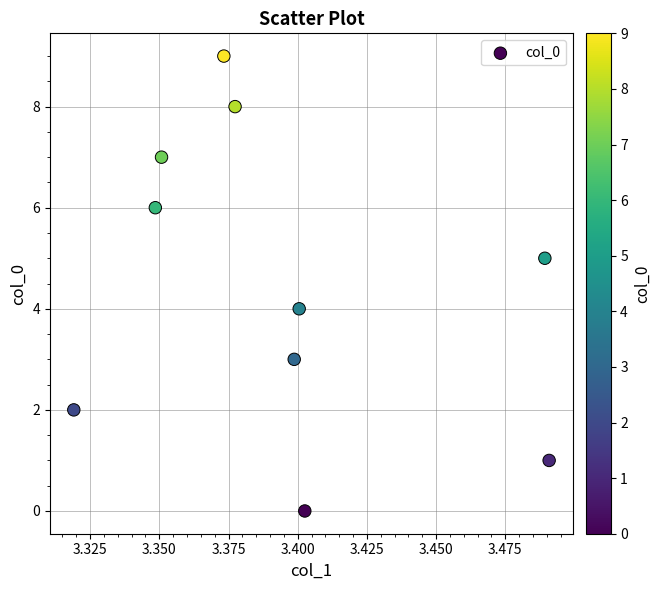

What is the range of Y values (max minus min)?

9